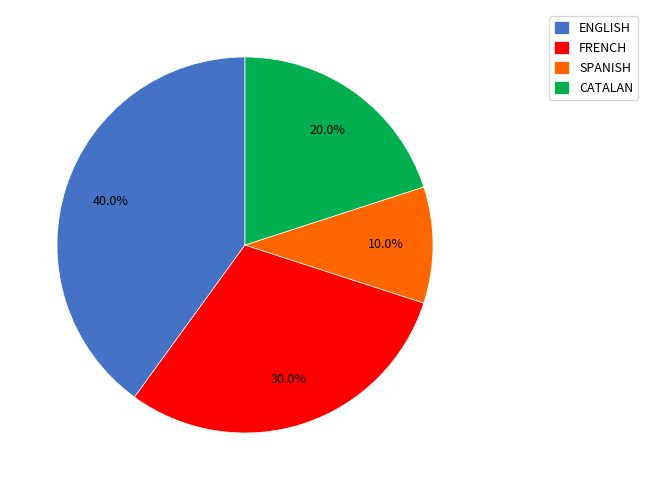

Does FRENCH account for over 50% of the chart?

No